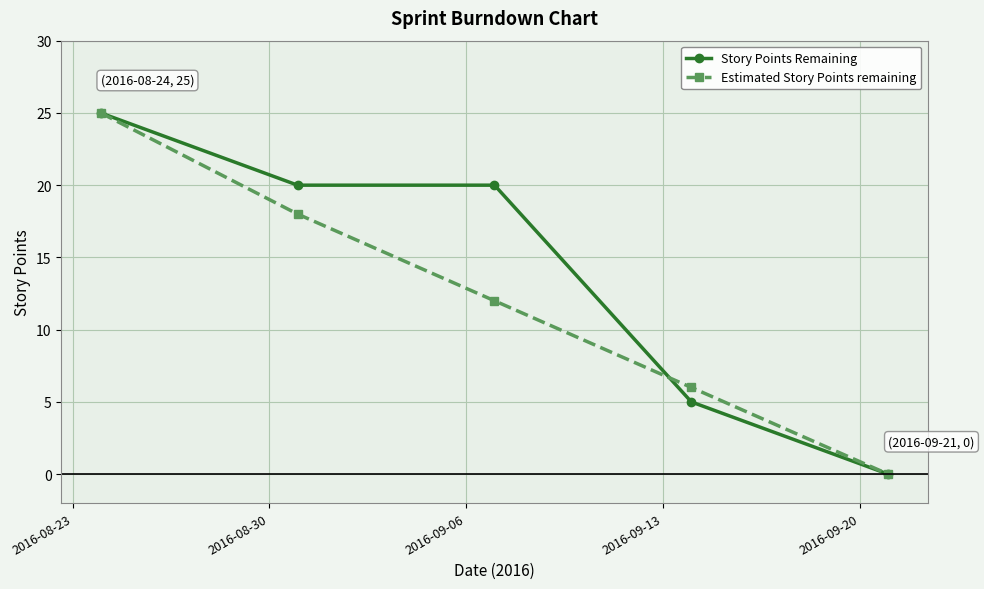

Does the chart display data point markers on the line(s)?

Yes